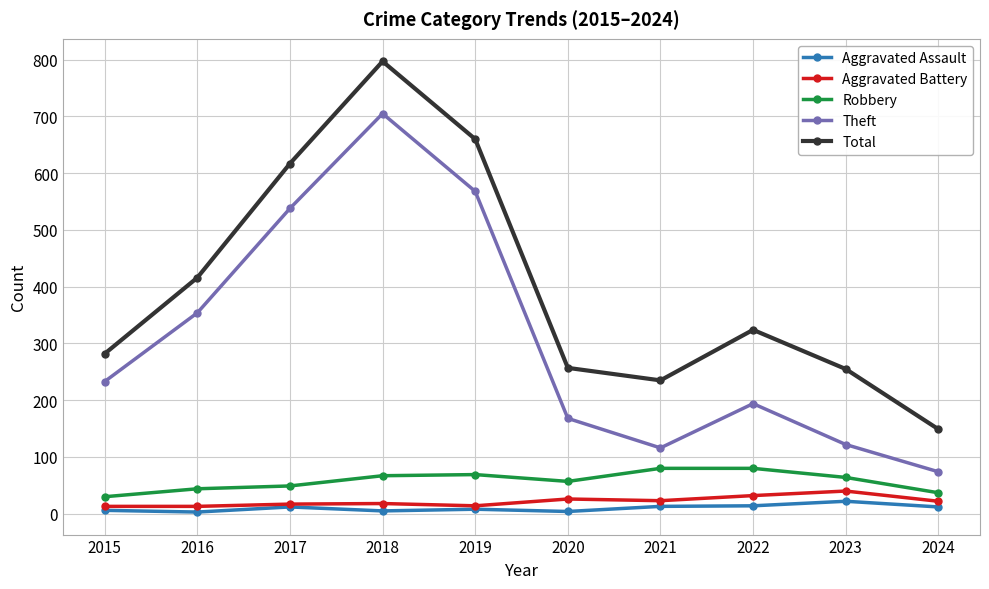

Which series has the largest total across all categories?

Total